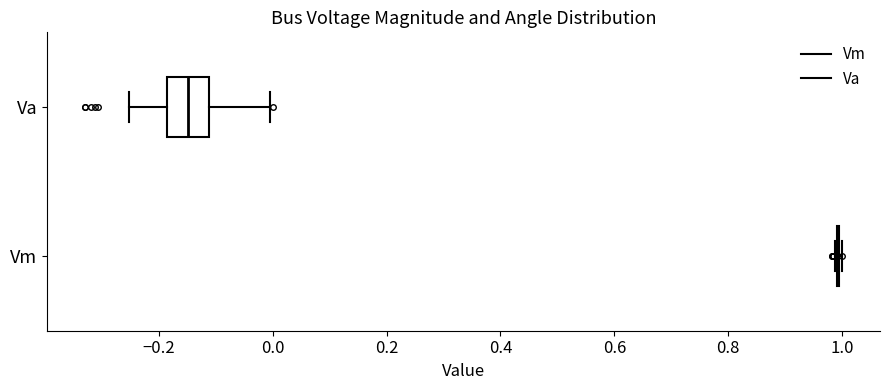

Reading bottom to top, transcribe this box plot: for each box, give where its median line is, the range the box spans, and where its two whiskers end, as read against the x-axis. The values are not printed on the chart, so give them approximately, as read against the axis.

Vm: box collapsed to a line at 1.00, whiskers 0.98 to 1.00
Va: median -0.14, box -0.18 to -0.12, whiskers -0.26 to 0.00